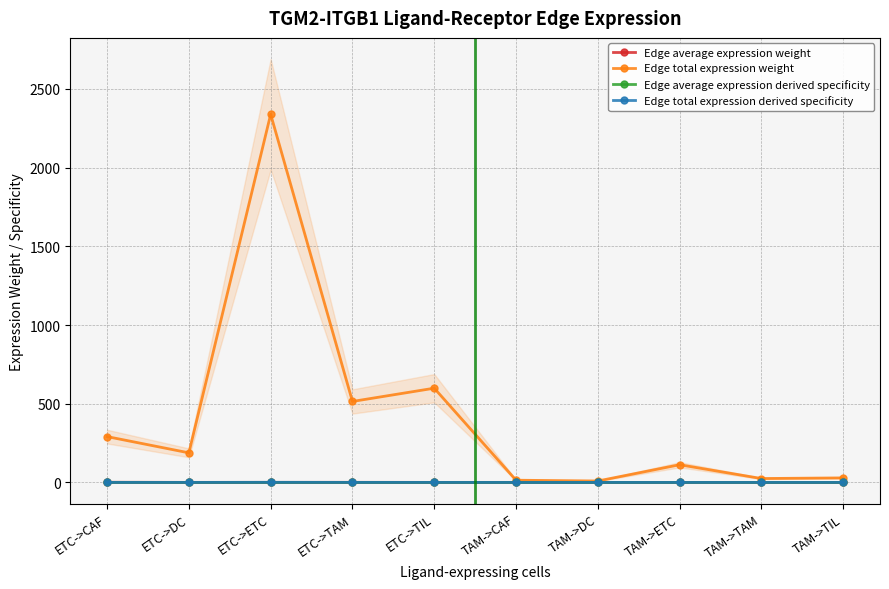

The value of Edge average expression weight at ETC->TIL is 0.2. True or false?

True